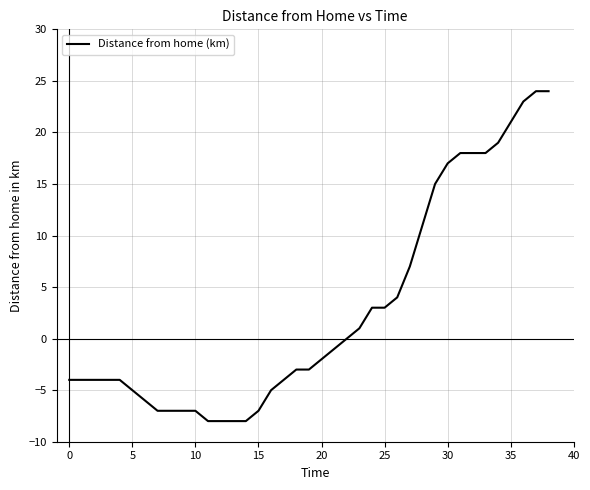

What is the greatest value displayed?

24